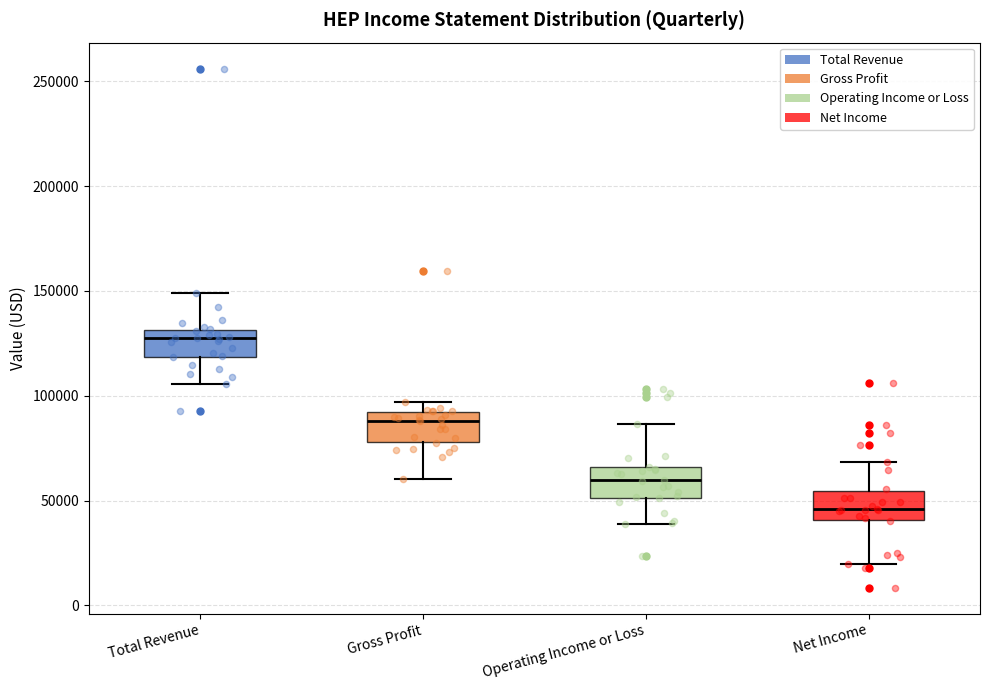

Where is the lower edge of the box for Total Revenue on the y-axis? The values are not printed on the chart, so give them approximately, as read against the axis.

120000